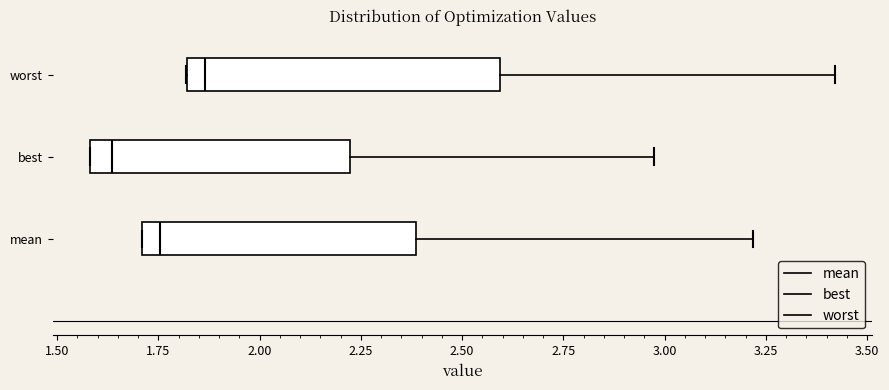

Which box has the furthest to the right median line?

worst